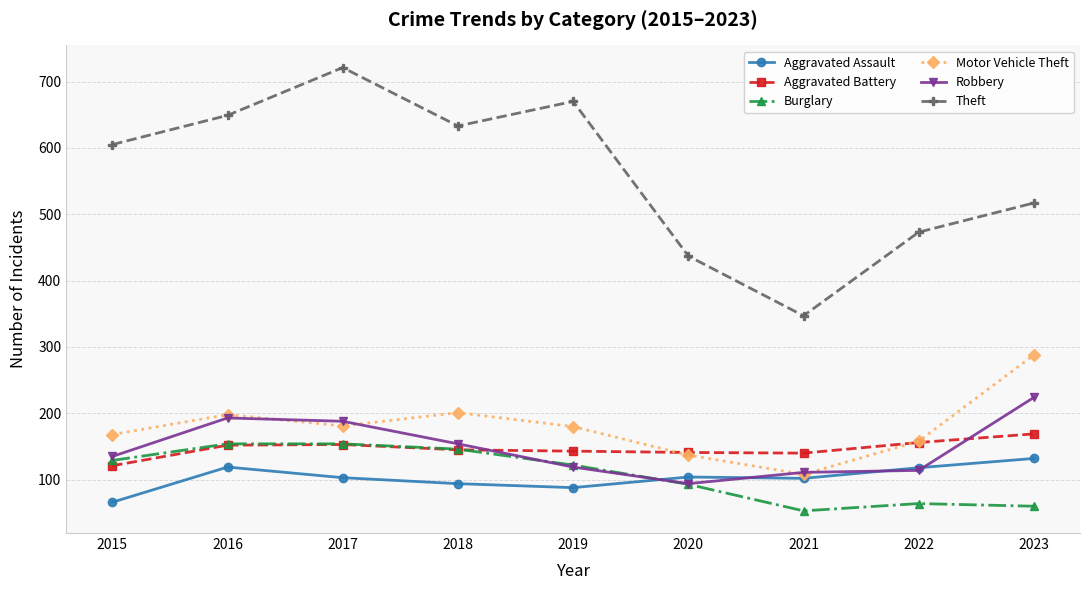

After their last crossing, which series has the higher values: Robbery or Motor Vehicle Theft?

Motor Vehicle Theft